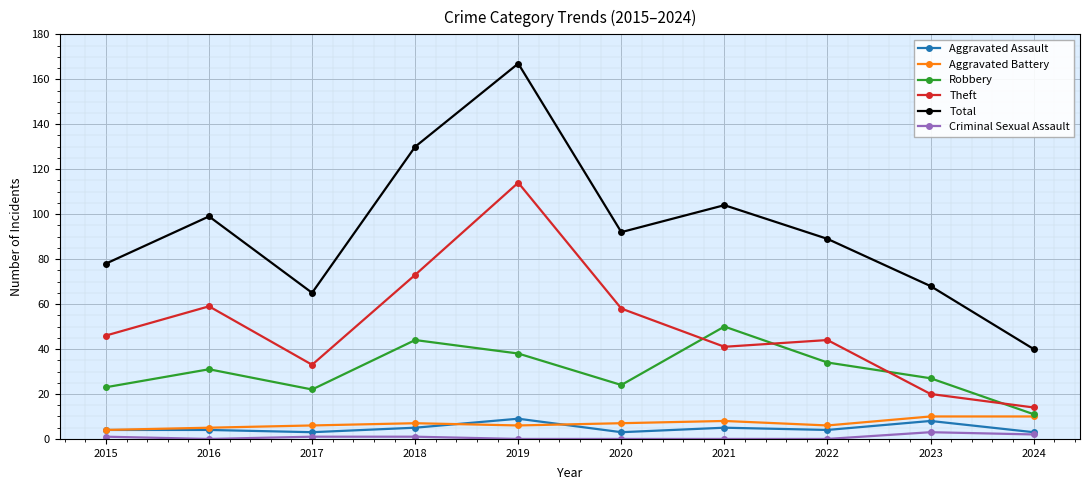

Does the chart display data point markers on the line(s)?

Yes